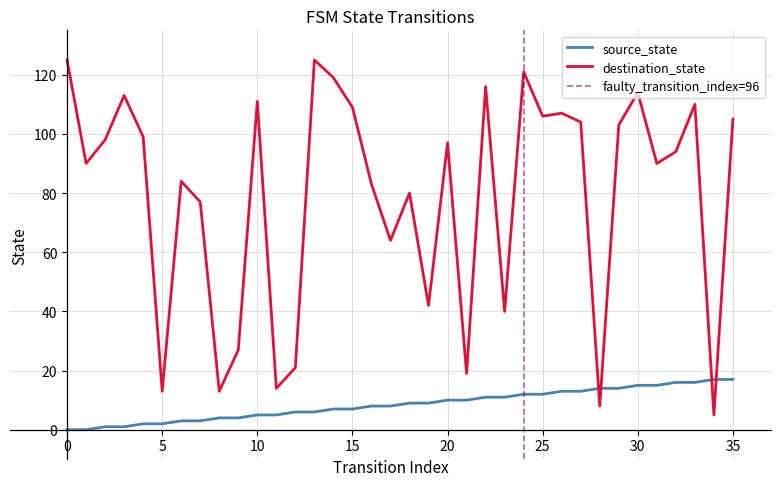

Between 5 and 20, which is larger?

20